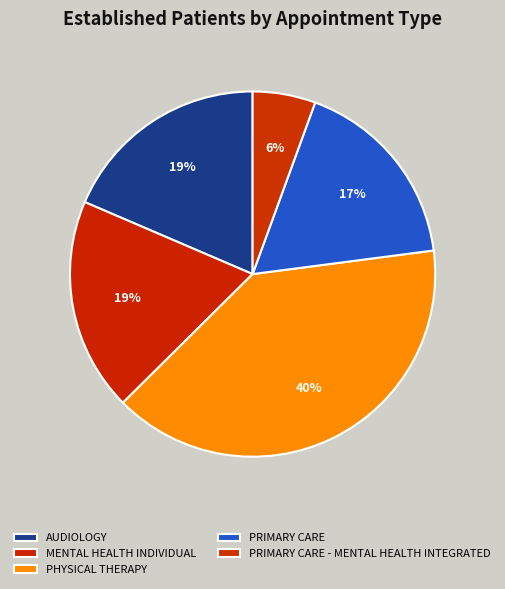

What percentage is the PRIMARY CARE - MENTAL HEALTH INTEGRATED slice, to the nearest percent?

6%